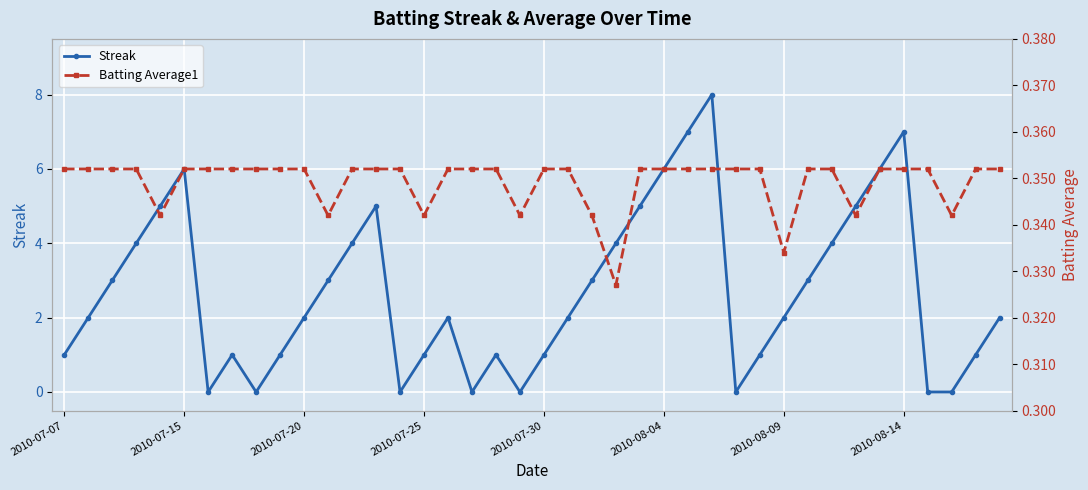

True or false: Streak has more than 1 interior local peaks.

True